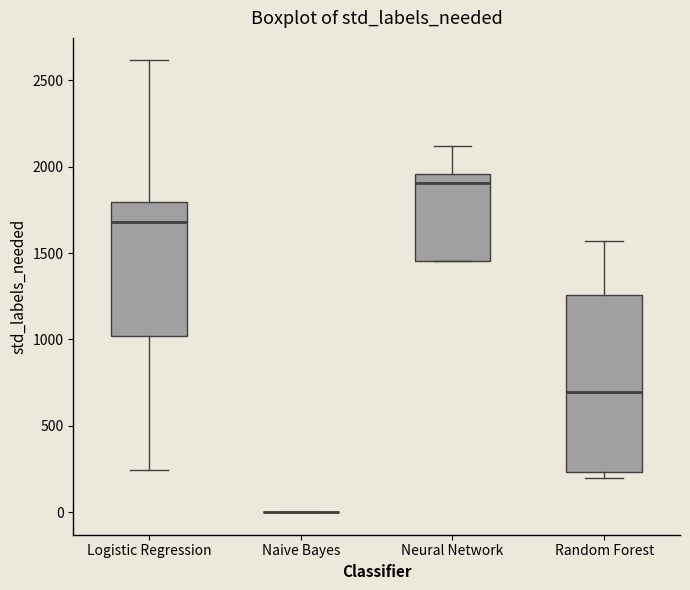

Reading left to right, read every box against the y-axis: the position of its median line, the range the box covers, and the ends of its whiskers. The values are not printed on the chart, so give them approximately, as read against the axis.

Logistic Regression: median 1700, box 1000 to 1800, whiskers 250 to 2600
Naive Bayes: box collapsed to a line at 0, whiskers 0 to 0
Neural Network: median 1900, box 1450 to 1950, whiskers 1450 to 2100
Random Forest: median 700, box 250 to 1250, whiskers 200 to 1550